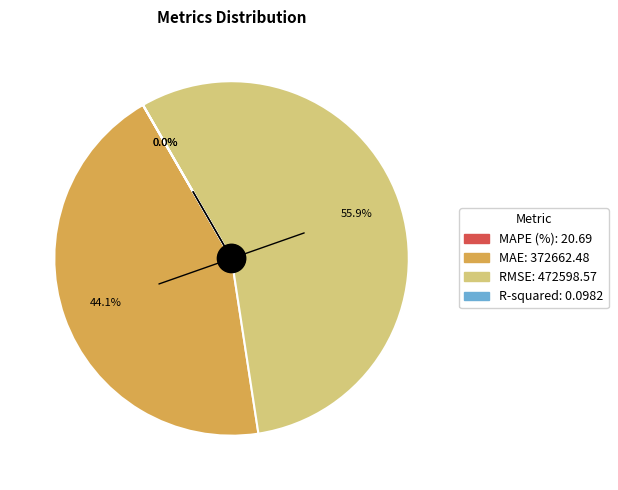

What is the majority slice?

RMSE